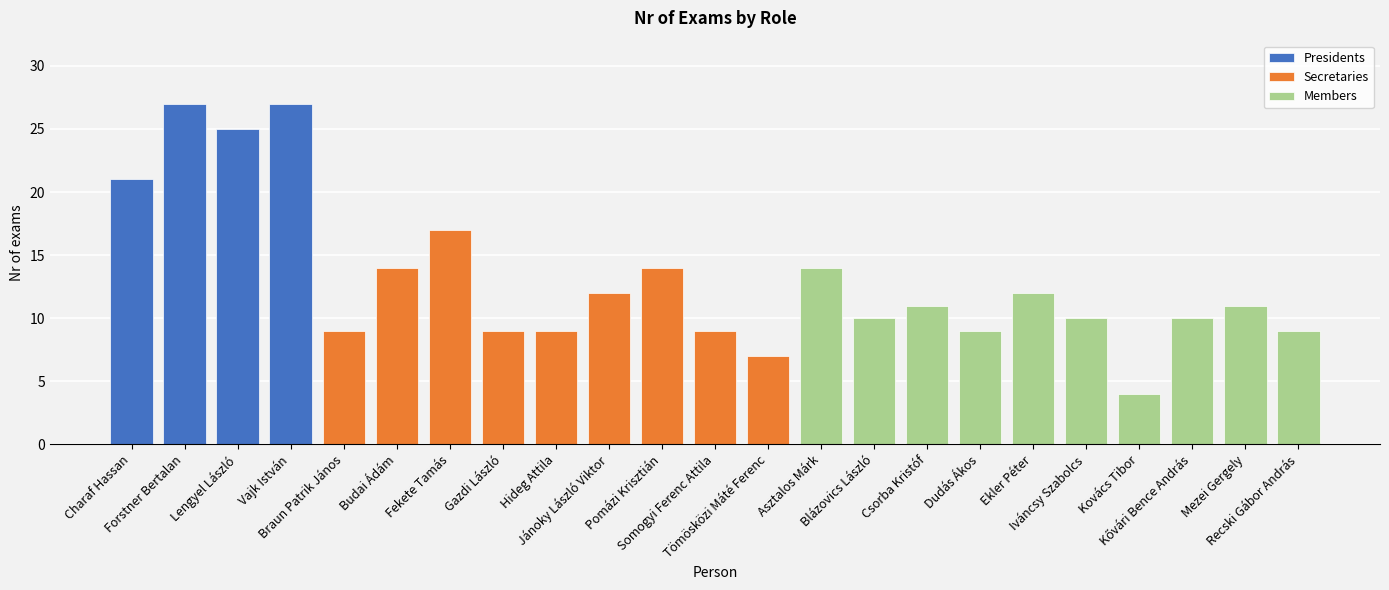

What is the difference between the maximum and second lowest values?

20